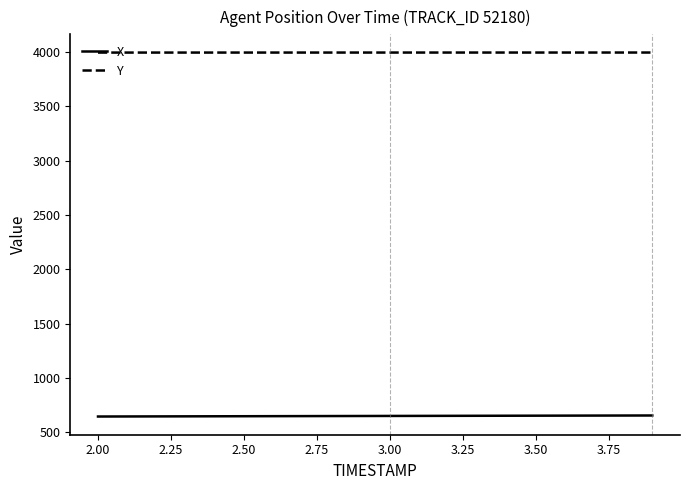

What is the smallest value displayed?

646.0